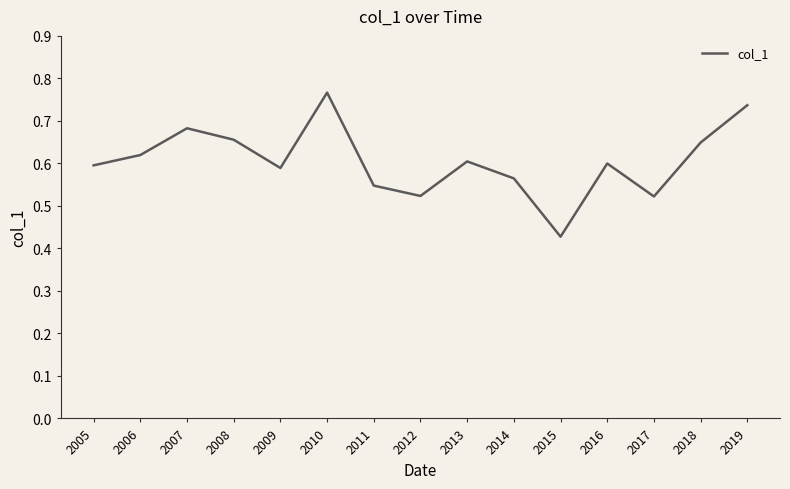

The value at 2018 is 0.6. True or false?

True